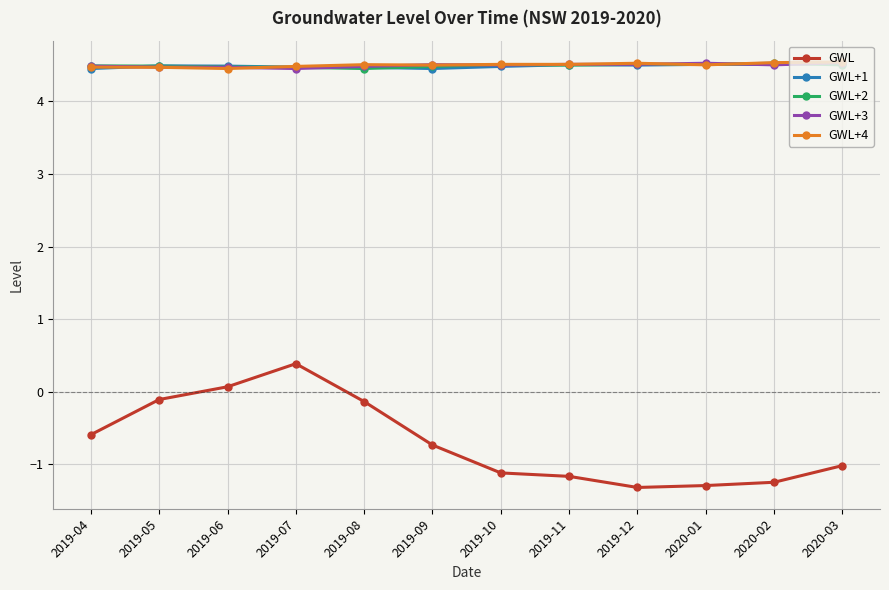

Is the value of GWL+4 at 2019-12 greater than the value of GWL at 2019-08?

Yes